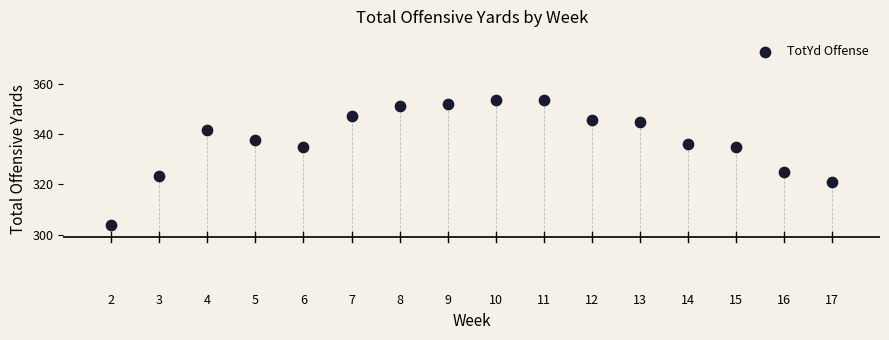

What Y value in the scatter plot is closest to 328?

324.8